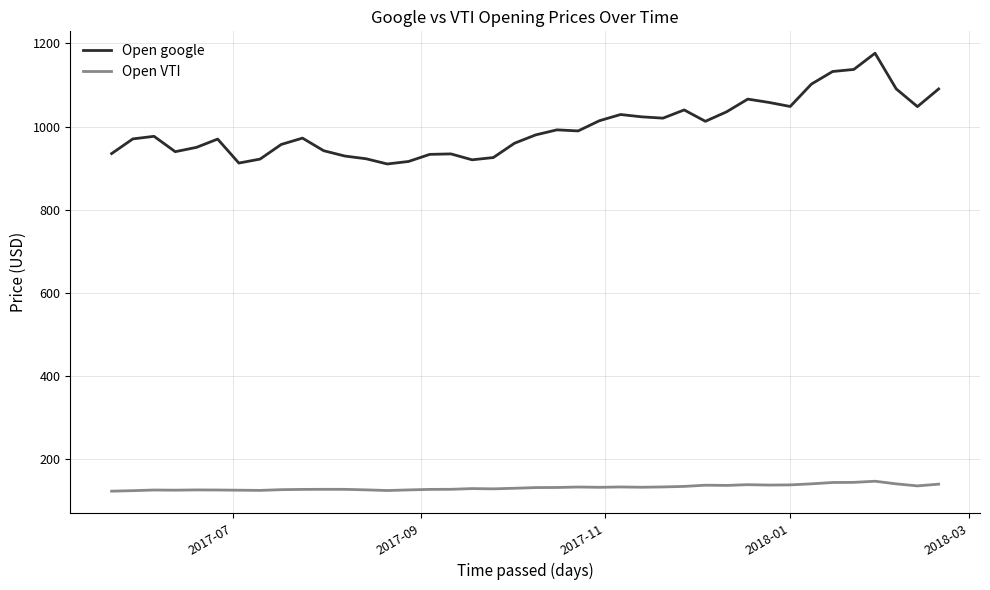

Which series has the largest range (max minus min)?

Open google